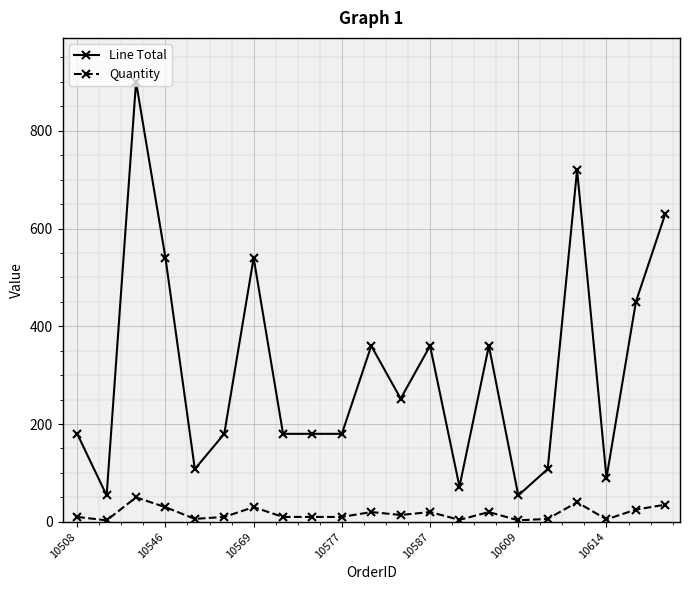

What is the difference between the maximum and minimum values in the Quantity series?

47